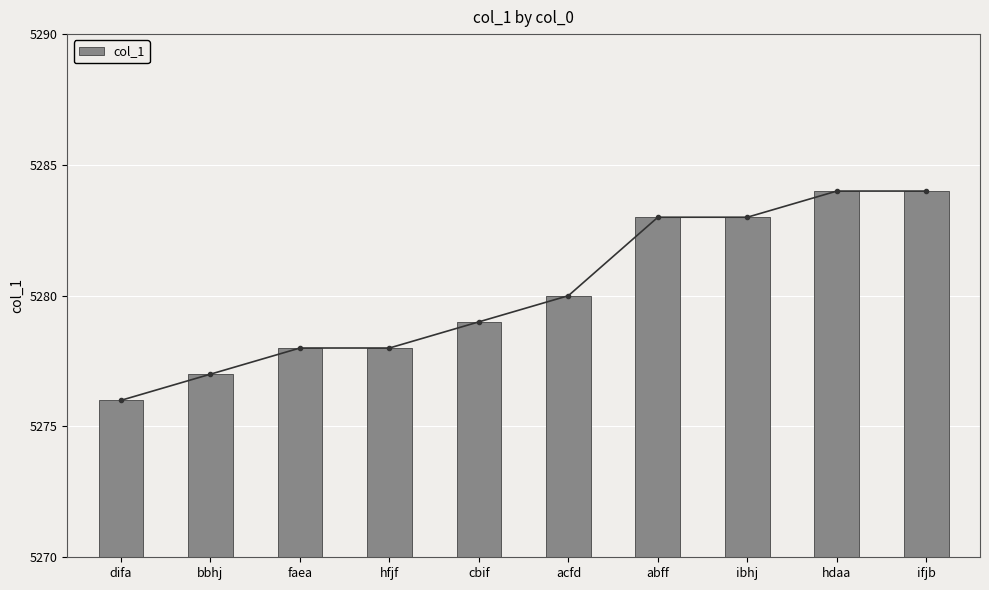

The chart shows a value of 5276 at difa. True or false?

True